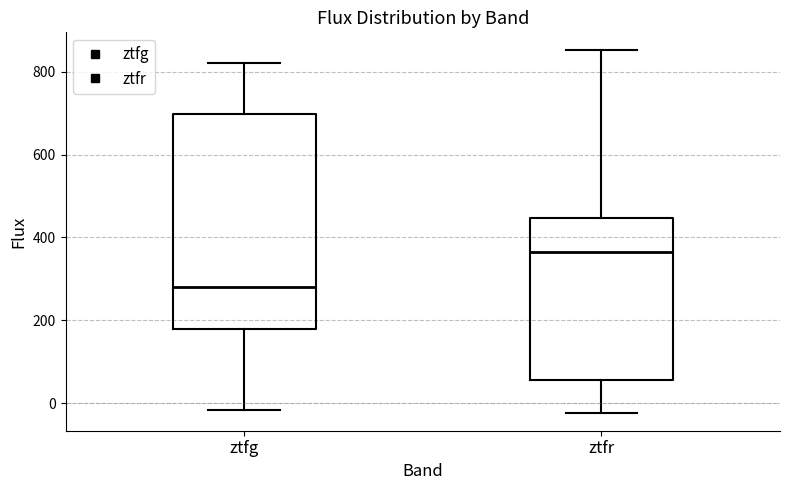

Where does the upper whisker of the box for ztfr end on the y-axis? The values are not printed on the chart, so give them approximately, as read against the axis.

860